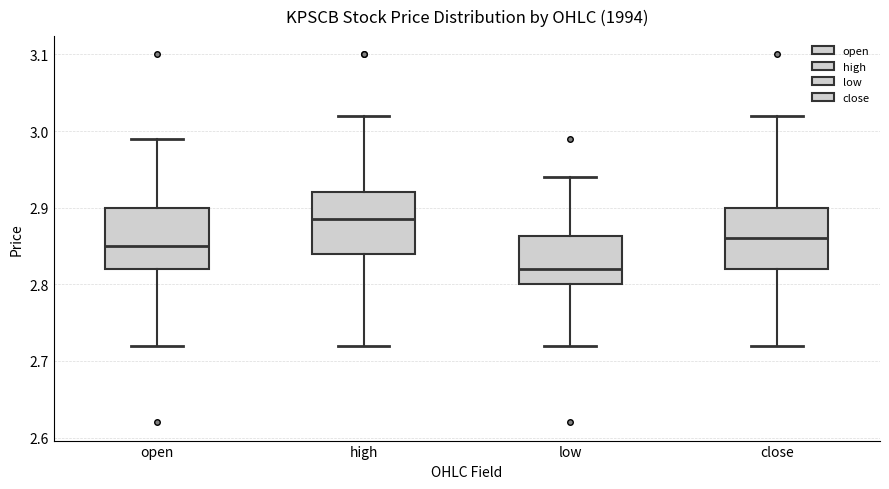

Reading left to right, read every box against the y-axis: the position of its median line, the range the box covers, and the ends of its whiskers. The values are not printed on the chart, so give them approximately, as read against the axis.

open: median 2.85, box 2.82 to 2.90, whiskers 2.72 to 2.99
high: median 2.89, box 2.84 to 2.92, whiskers 2.72 to 3.02
low: median 2.82, box 2.80 to 2.86, whiskers 2.72 to 2.94
close: median 2.86, box 2.82 to 2.90, whiskers 2.72 to 3.02